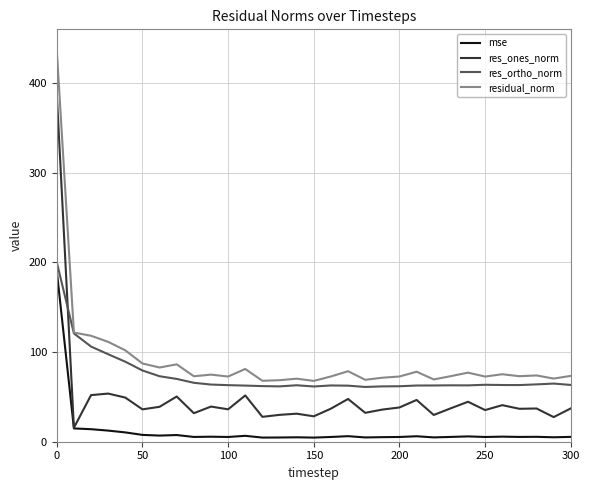

Rank the series by their maximum value, from lowest to highest.

mse, res_ortho_norm, res_ones_norm, residual_norm